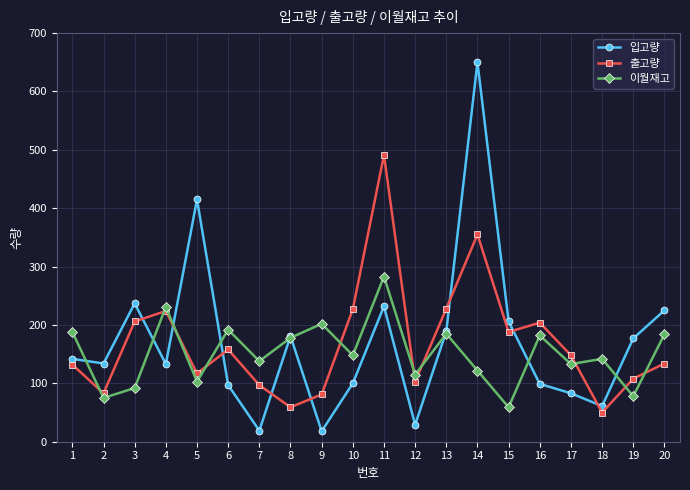

Rank the series by their maximum value, from highest to lowest.

입고량, 출고량, 이월재고